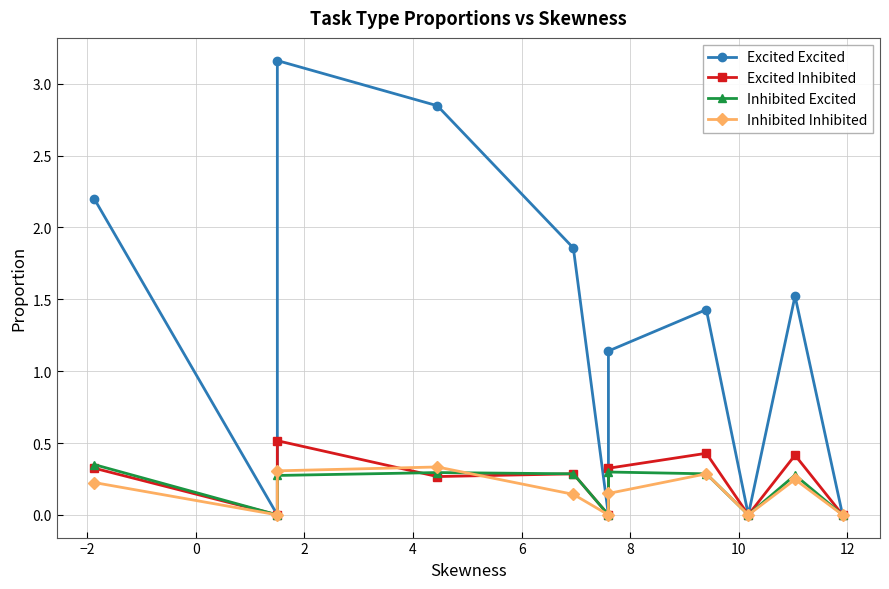

What is the value of the Excited Excited point at the 10th from the left?

1.5